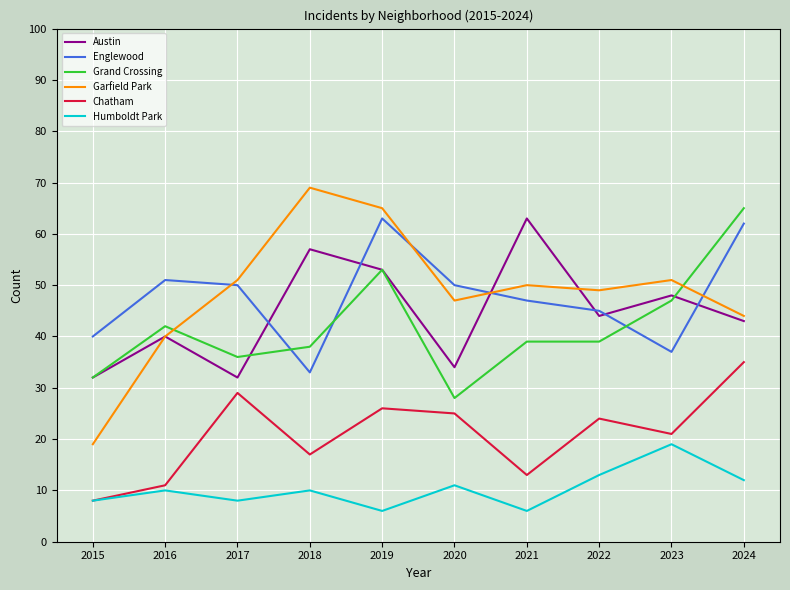

True or false: Austin and Englewood intersect in this chart.

True